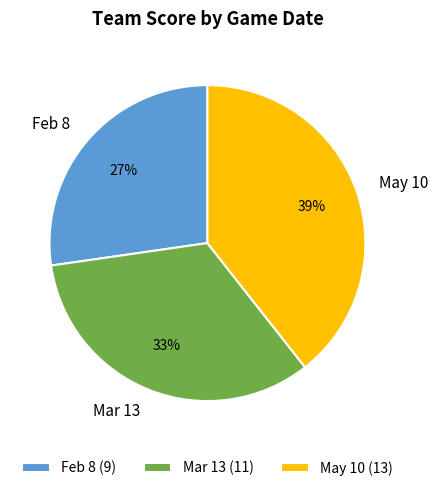

Which slice is the largest?

May 10